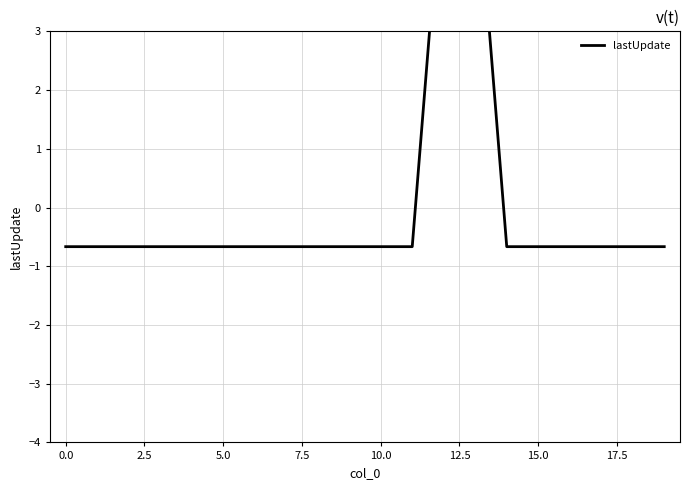

Which has a higher value, 18 or 17.5?

18